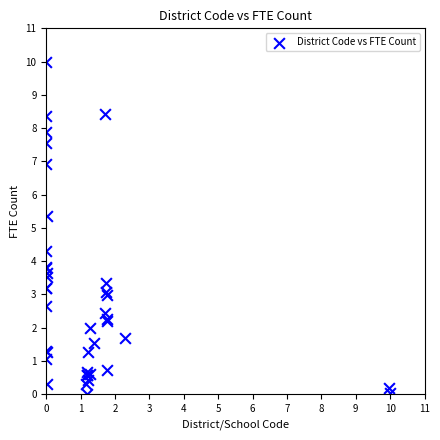

What Y value in the scatter plot is closest to 5?

5.4